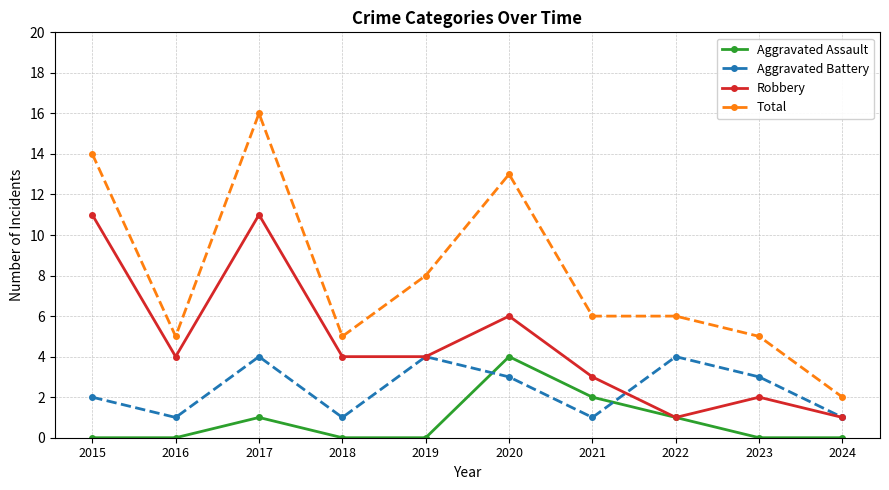

At which category does Aggravated Assault reach its first local peak?

2017